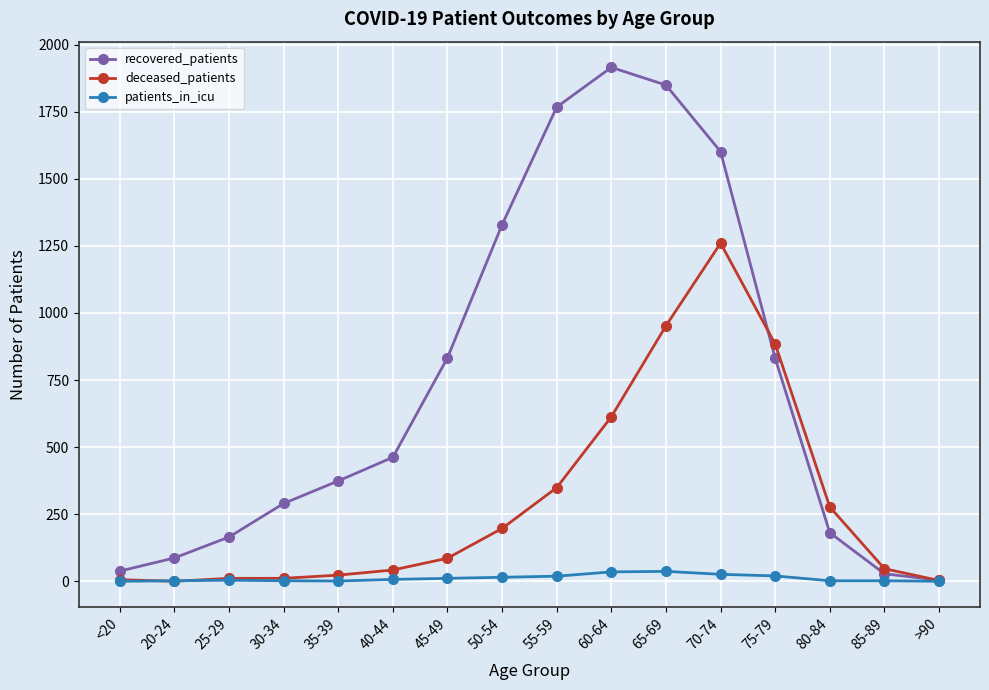

Which series has the largest total across all categories?

recovered_patients